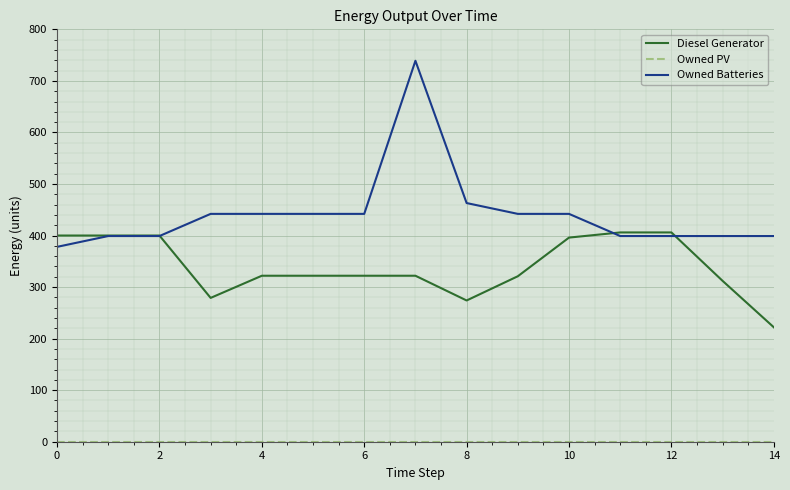

What is the greatest value displayed?

739